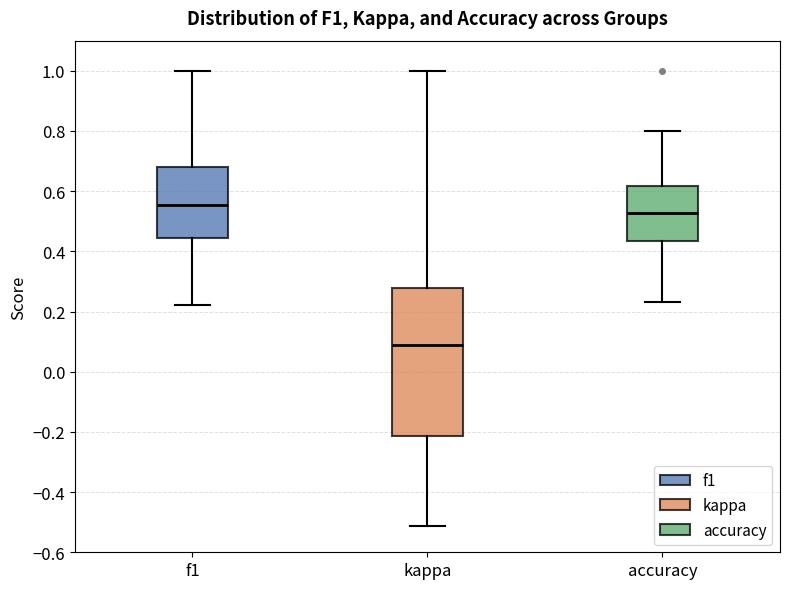

Where does the lower whisker of the box for f1 end on the y-axis? The values are not printed on the chart, so give them approximately, as read against the axis.

0.22